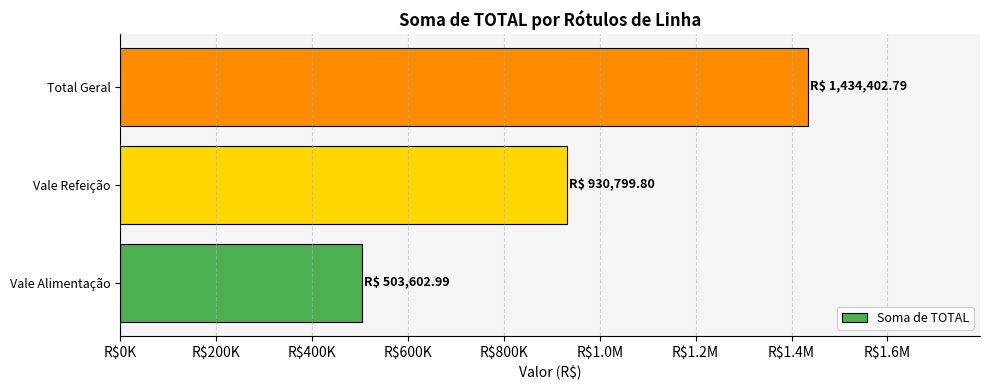

How many values are below 930799?

1